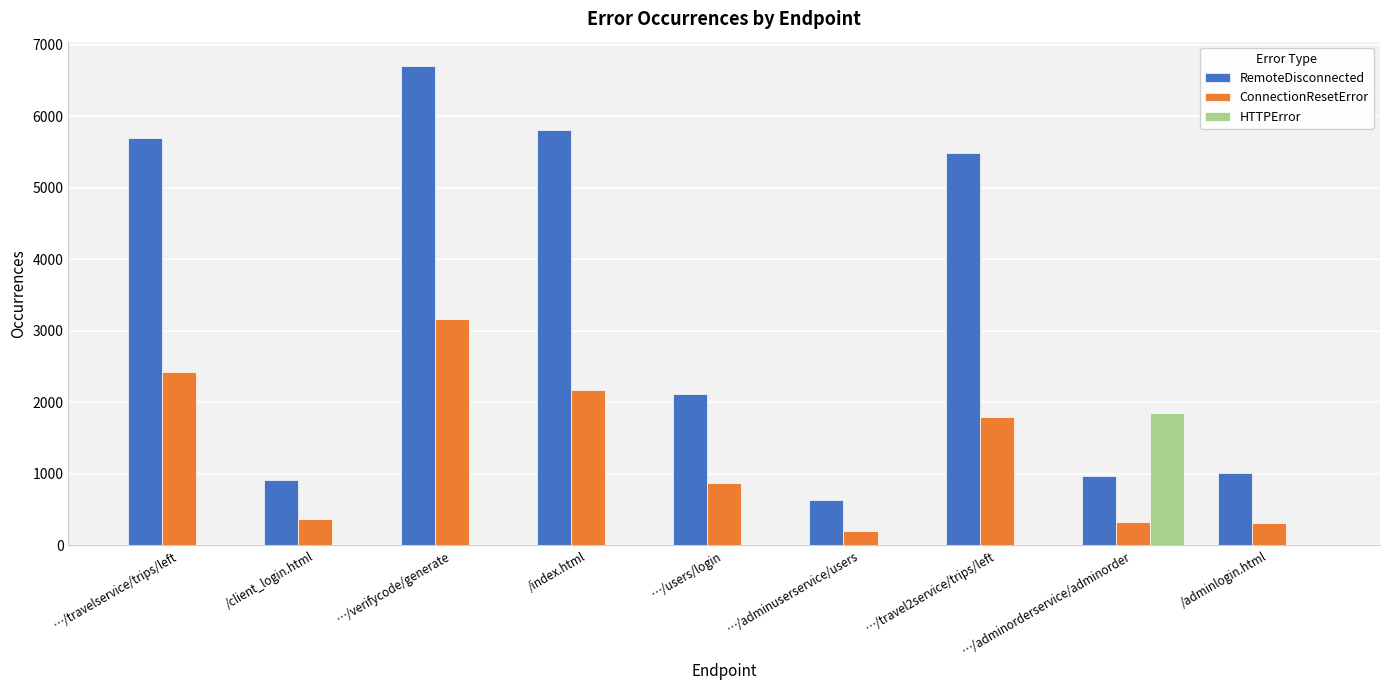

Which series has the largest range (max minus min)?

RemoteDisconnected